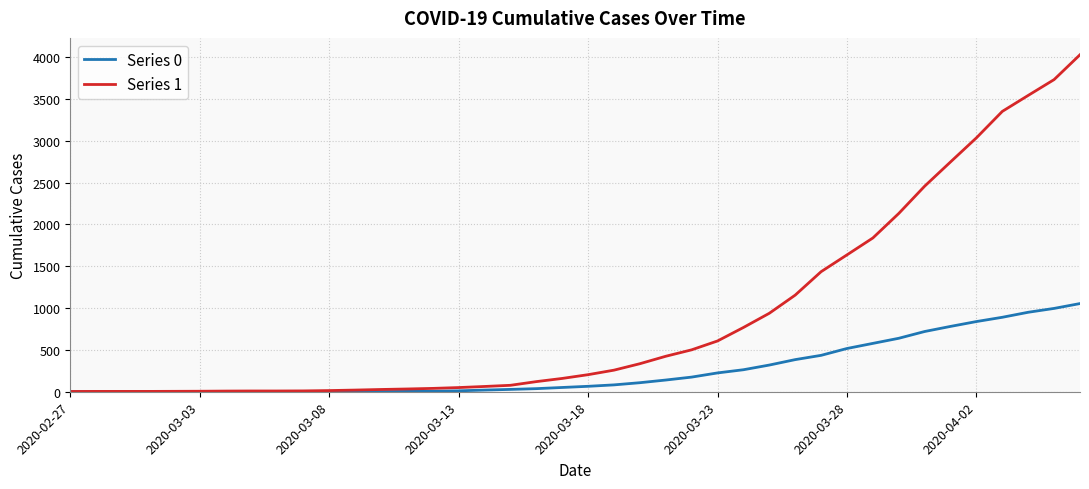

What is the maximum value shown in the chart?

4028